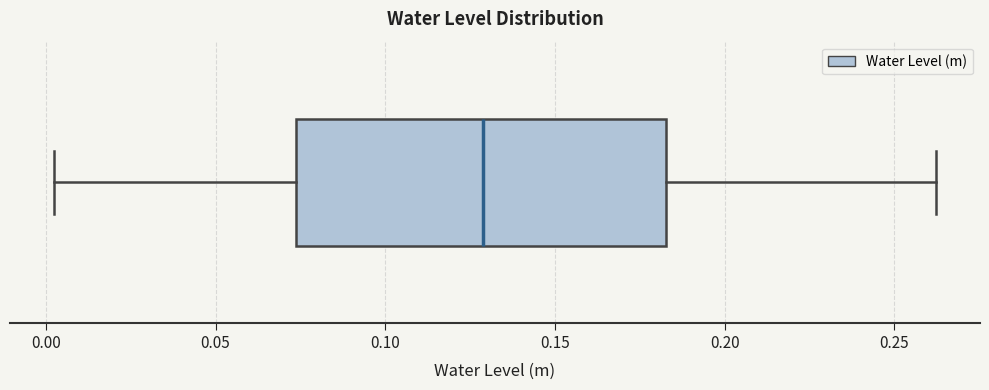

Transcribe this box plot: give where the median line is, the range the box spans, and where the two whiskers end, as read against the x-axis. The values are not printed on the chart, so give them approximately, as read against the axis.

median 0.130, box 0.075 to 0.185, whiskers 0.000 to 0.260